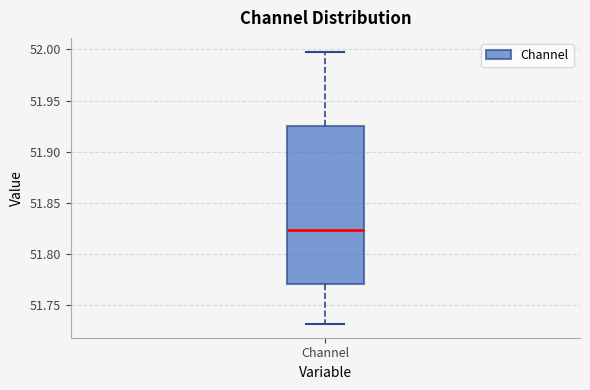

Where does the lower whisker of the box for Channel end on the y-axis? The values are not printed on the chart, so give them approximately, as read against the axis.

51.730